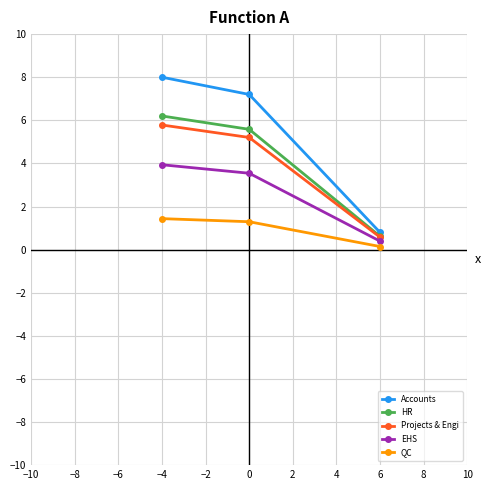

At which category does the chart reach its peak across all series?

−4